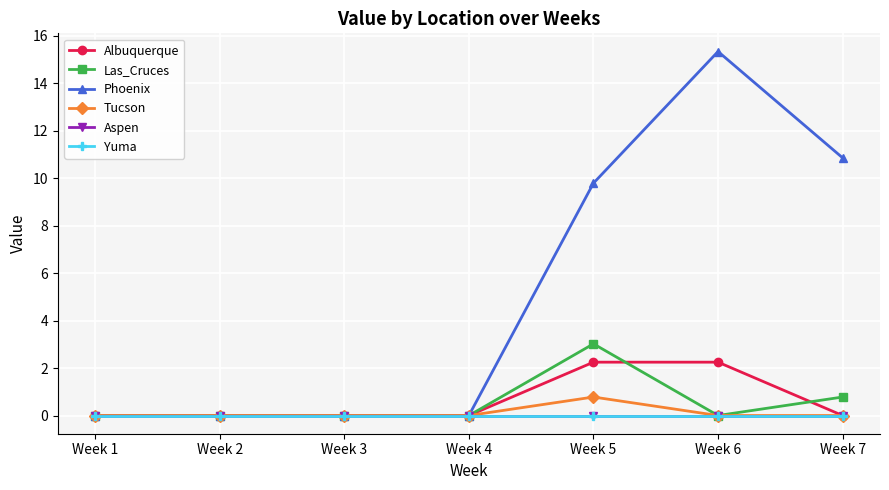

Which has a higher value, Week 6 or Week 7?

Week 6